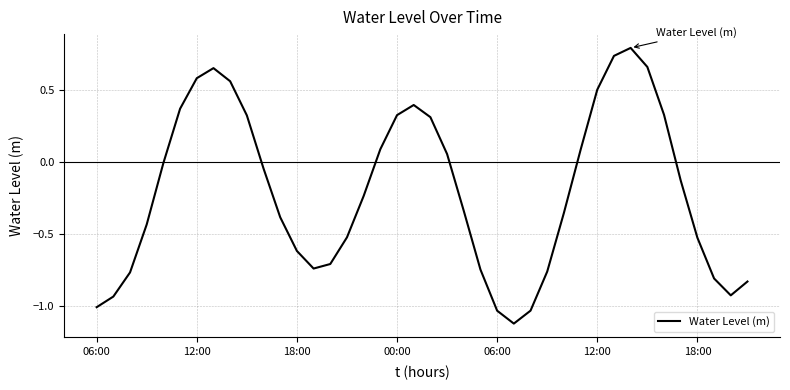

What is the greatest value displayed?

0.8